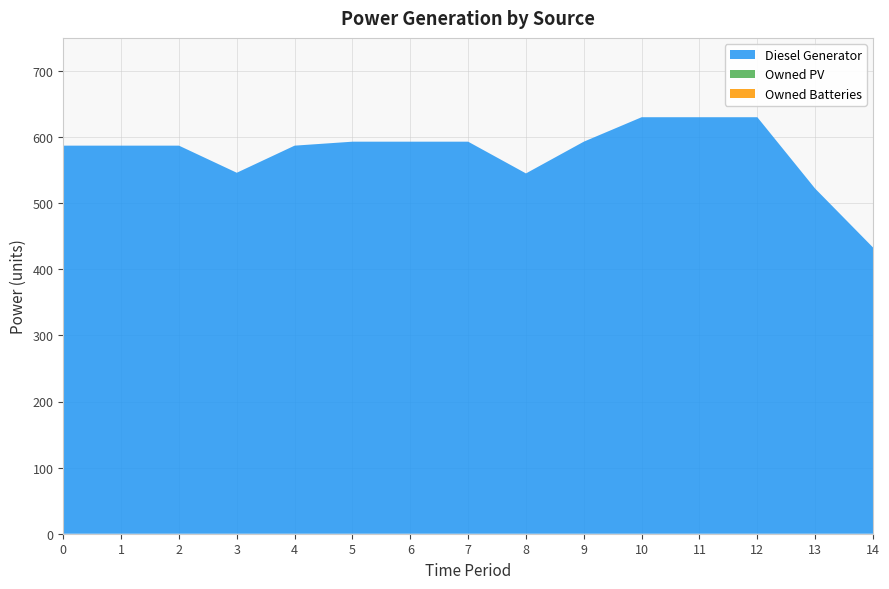

Reading left to right, extract all data points from this chart.

Diesel Generator: 587	587	587	546	587	593	593	593	545	593	630	630	630	522	433
Owned PV: 0	0	0	0	0	0	0	0	0	0	0	0	0	0	0
Owned Batteries: 0	0	0	0	0	0	0	0	0	0	0	0	0	0	0